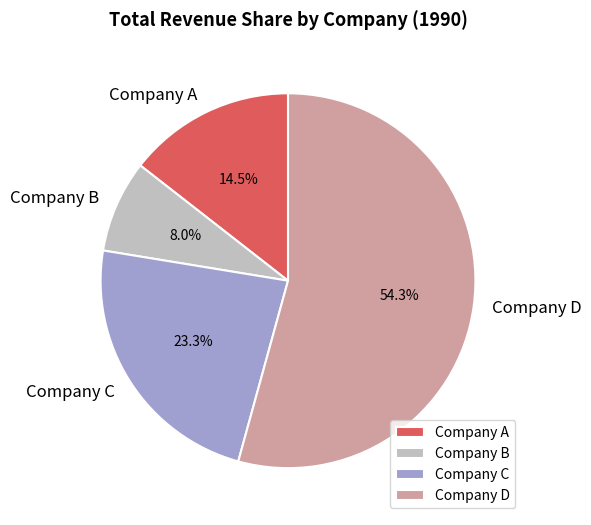

Rank the categories by value from lowest to highest.

Company B, Company A, Company C, Company D